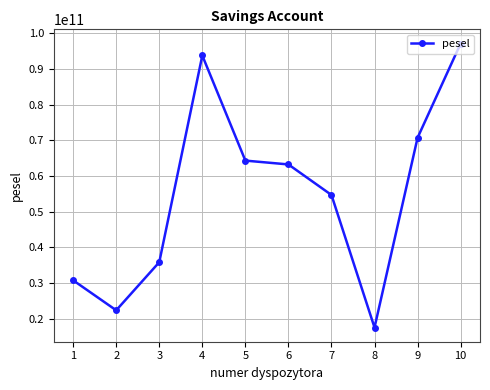

Does the chart have visible grid lines?

Yes